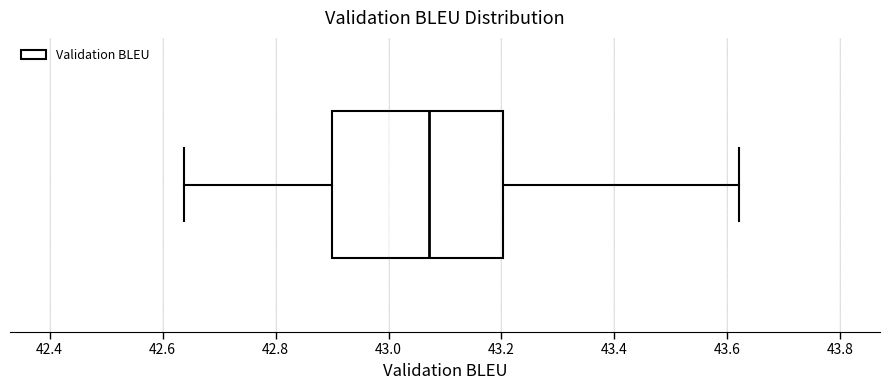

Where is the right edge of the box on the x-axis? The values are not printed on the chart, so give them approximately, as read against the axis.

43.20